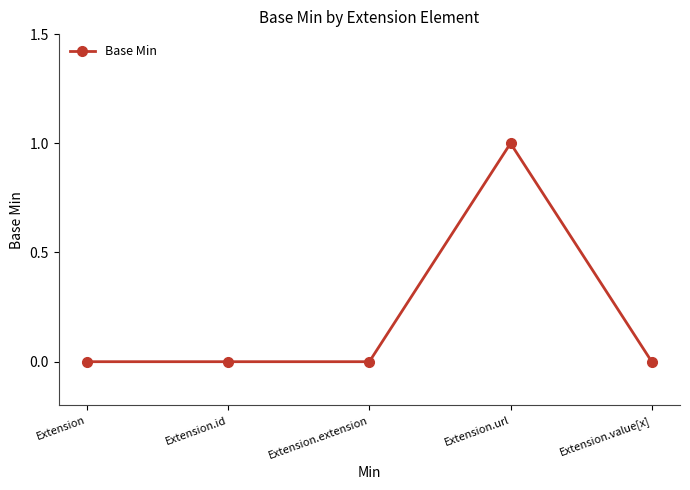

What is the difference between the values at Extension.url and Extension.id?

1